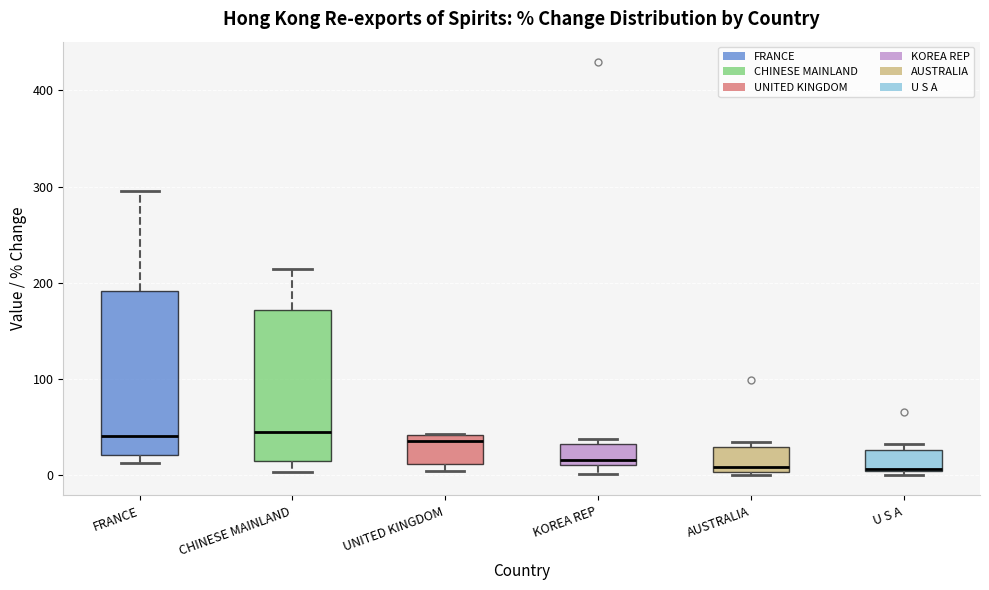

Reading left to right, transcribe this box plot: for each box, give where its median line is, the range the box spans, and where its two whiskers end, as read against the y-axis. The values are not printed on the chart, so give them approximately, as read against the axis.

FRANCE: median 40, box 20 to 190, whiskers 10 to 300
CHINESE MAINLAND: median 40, box 10 to 170, whiskers 0 to 210
UNITED KINGDOM: median 40 (just below the box's upper edge), box 10 to 40, whiskers 0 to 40
KOREA REP: median 20, box 10 to 30, whiskers 0 to 40
AUSTRALIA: median 10, box 0 to 30, whiskers 0 to 30 (just above the box's upper edge)
U S A: median 10 (drawn on the box's lower edge), box 0 to 30, whiskers 0 (just below the box's lower edge) to 30 (just above the box's upper edge)